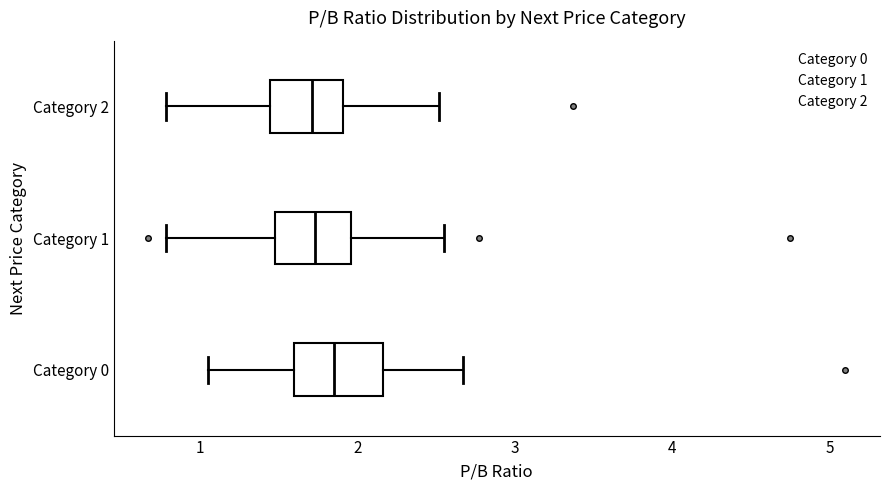

Which box has the furthest to the right median line?

Category 0